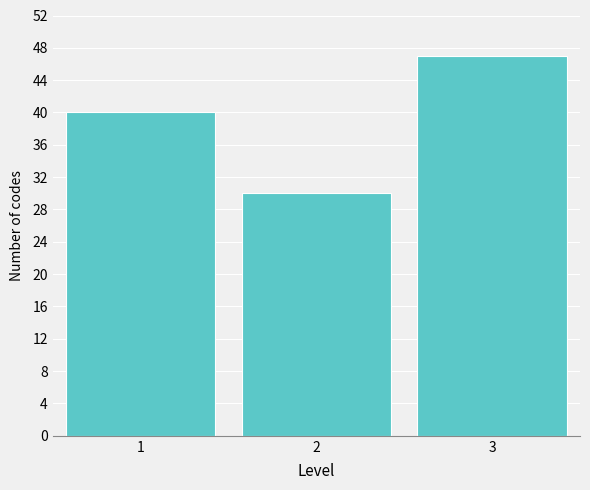

Which range on the x-axis has the tallest bar?

2.5 to 3.5